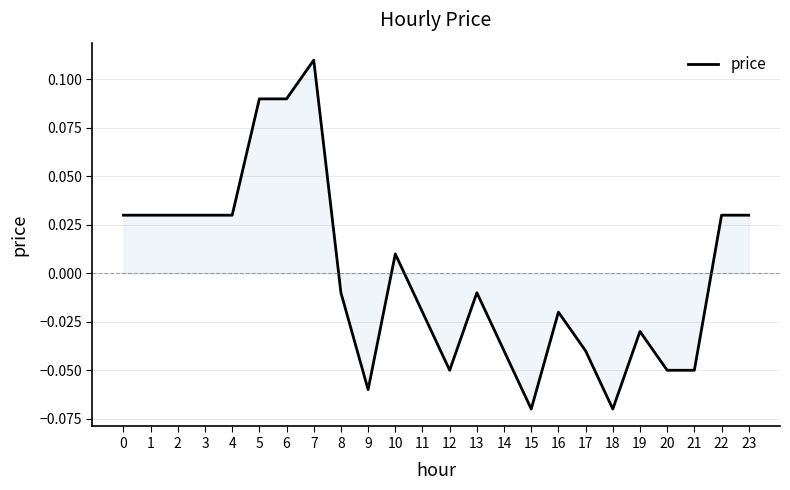

Which label corresponds to the largest value in the chart?

7